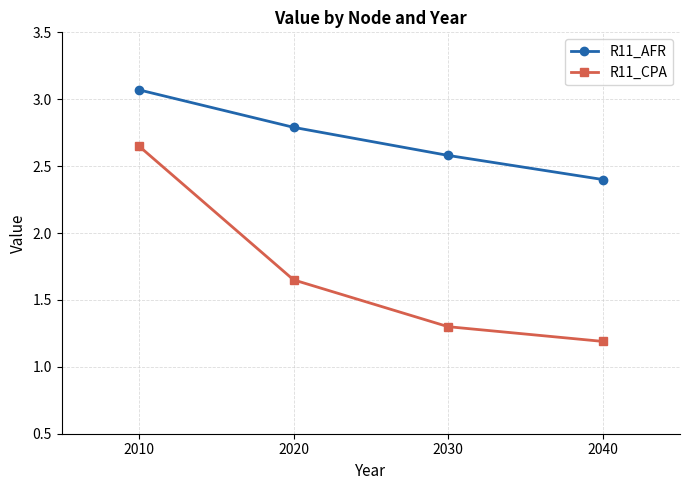

What is the difference between the maximum and minimum values in the R11_AFR series?

0.7